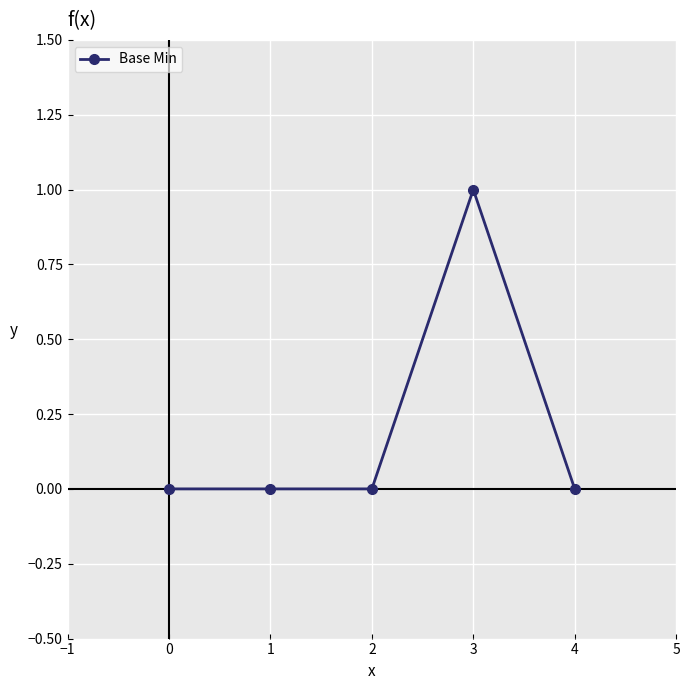

Is it true that the value at 0 is -1?

False